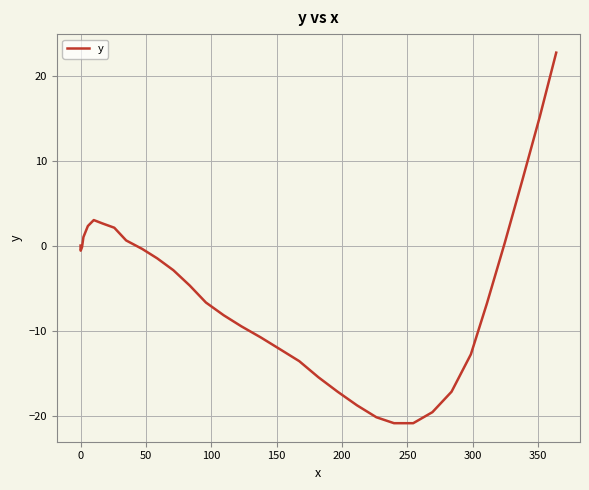

True or false: there are more than 0 points higher than both neighbors.

True